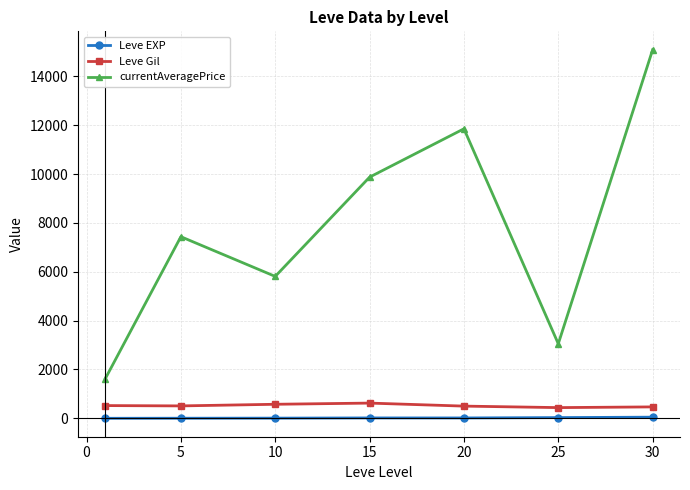

True or false: currentAveragePrice and Leve EXP intersect in this chart.

False